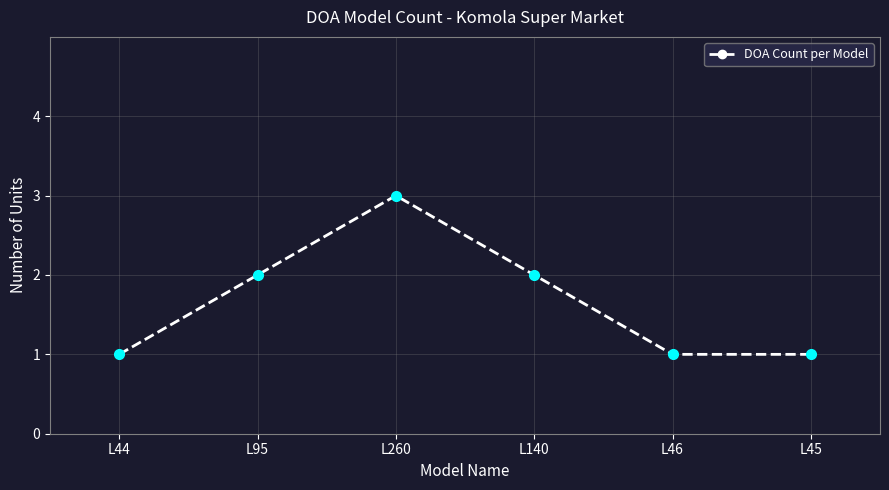

What is the change in value from L44 to L260?

+2